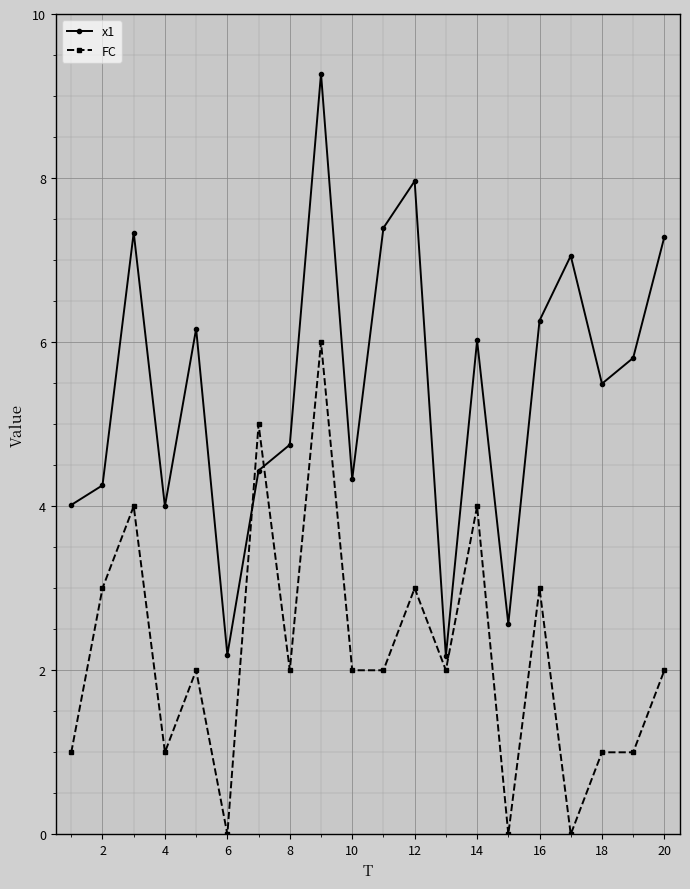

What are all the series names shown in the legend?

x1, FC